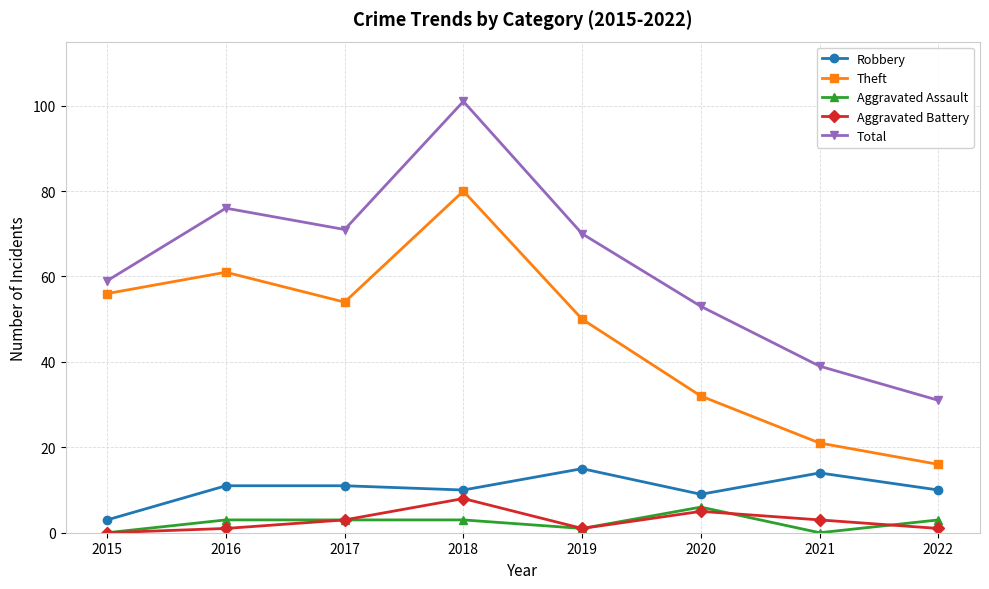

What are all the series names shown in the legend?

Robbery, Theft, Aggravated Assault, Aggravated Battery, Total